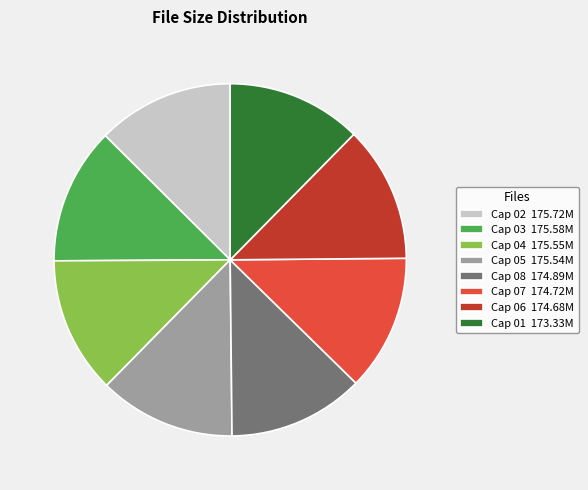

The Cap 01 173.33M slice represents 12% of the pie. True or false?

True